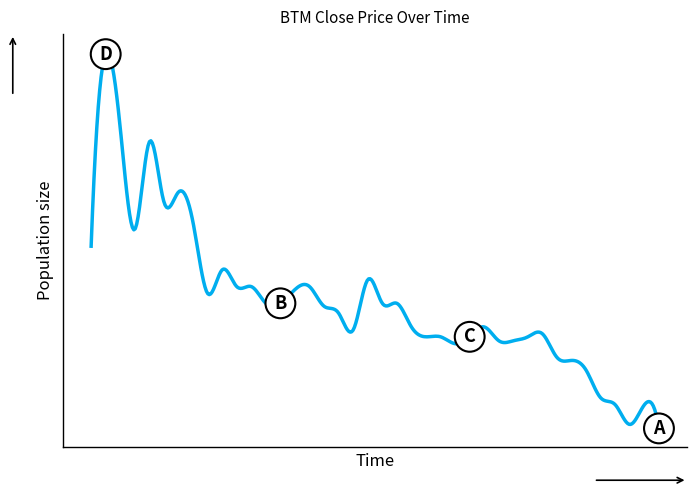

Reading left to right, list all the values displayed in this chart.

0.5	0.7	0.6	0.5	0.6	0.5	0.5	0.5	0.4	0.5	0.4	0.4	0.4	0.4	0.4	0.4	0.4	0.4	0.4	0.5	0.4	0.4	0.4	0.4	0.4	0.4	0.4	0.4	0.4	0.4	0.4	0.4	0.4	0.4	0.4	0.3	0.3	0.3	0.3	0.3